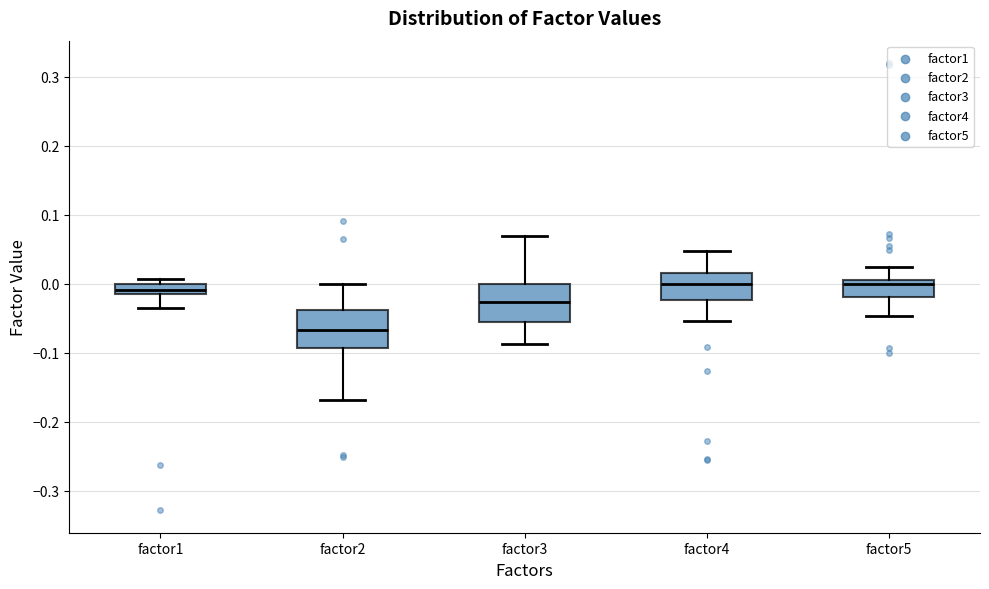

Reading left to right, transcribe this box plot: for each box, give where its median line is, the range the box spans, and where its two whiskers end, as read against the y-axis. The values are not printed on the chart, so give them approximately, as read against the axis.

factor1: median -0.01, box -0.02 to 0.00, whiskers -0.03 to 0.01
factor2: median -0.07, box -0.09 to -0.04, whiskers -0.17 to 0.00
factor3: median -0.03, box -0.06 to 0.00, whiskers -0.09 to 0.07
factor4: median 0.00, box -0.02 to 0.02, whiskers -0.05 to 0.05
factor5: median 0.00 (just below the box's upper edge), box -0.02 to 0.00, whiskers -0.05 to 0.02